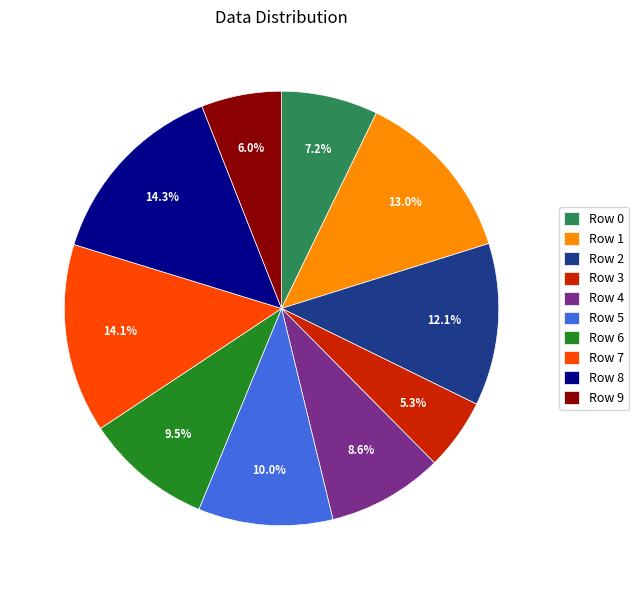

Which category has the smallest portion of the pie?

Row 3